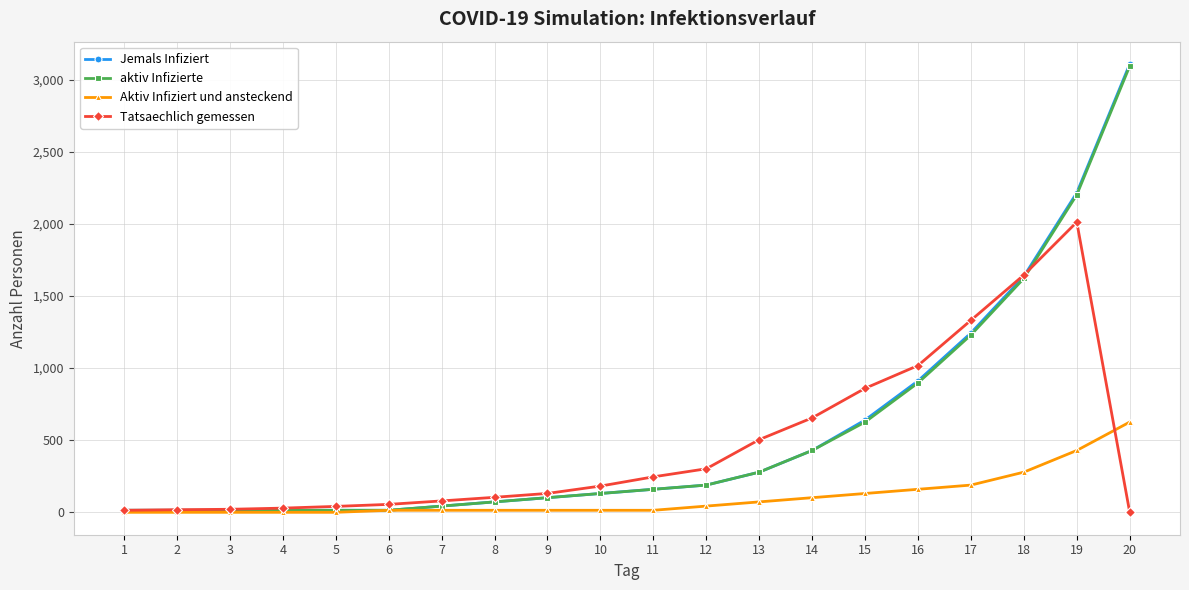

What is the difference between the Tatsaechlich gemessen values at 9 and 6?

76.0